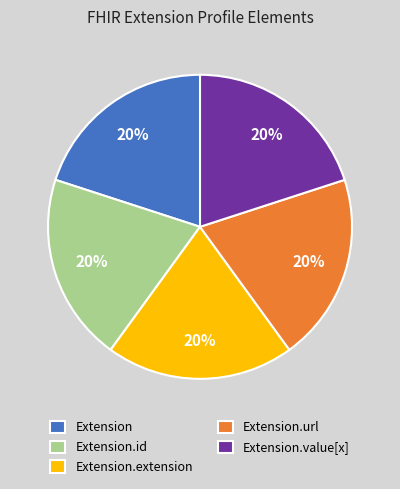

Is Extension.url the majority of the pie?

No